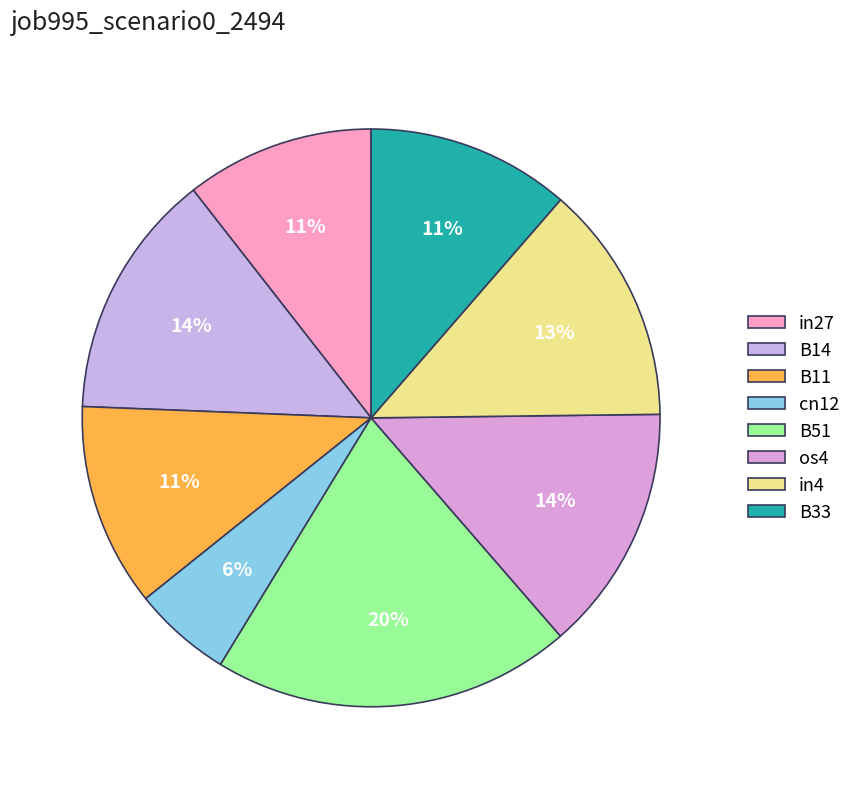

Which slice is the largest?

B51